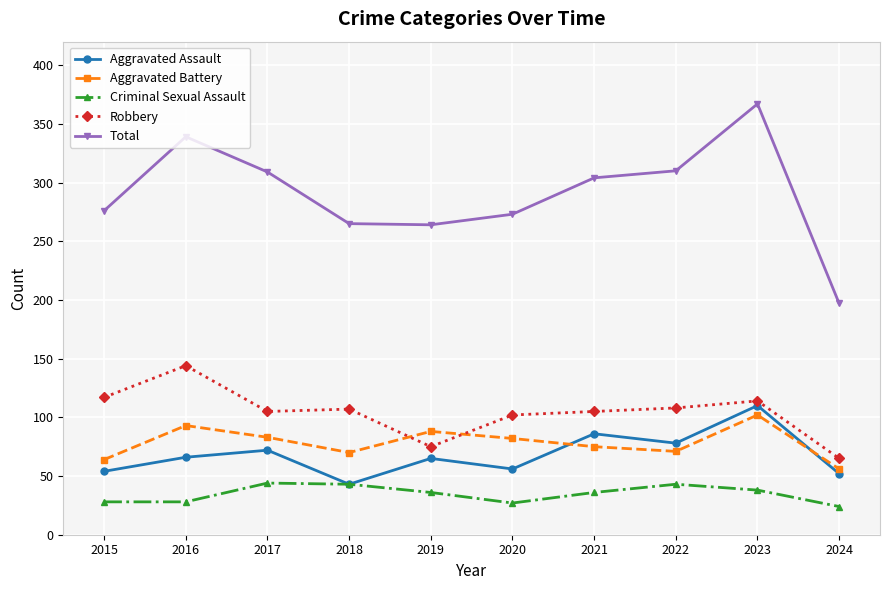

What is the minimum value shown in the chart?

24